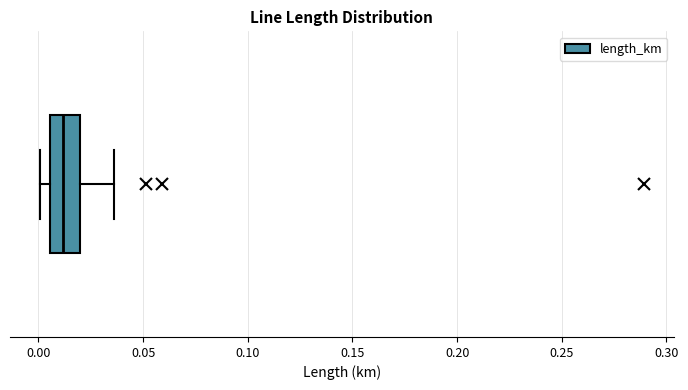

Transcribe this box plot: give where the median line is, the range the box spans, and where the two whiskers end, as read against the x-axis. The values are not printed on the chart, so give them approximately, as read against the axis.

median 0.010, box 0.005 to 0.020, whiskers 0.000 to 0.035